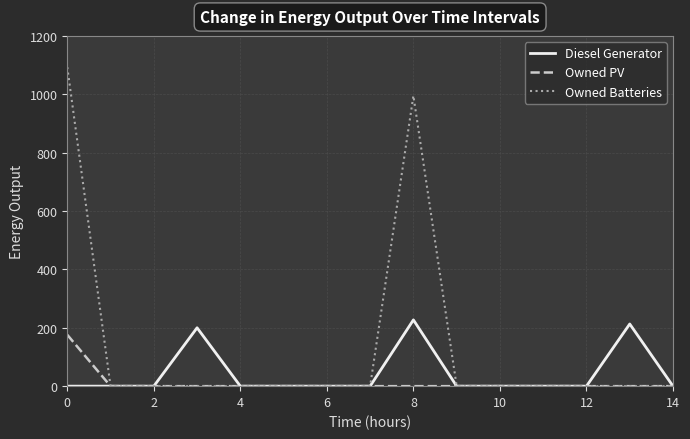

List the series in order of their peak value, highest first.

Owned Batteries, Diesel Generator, Owned PV